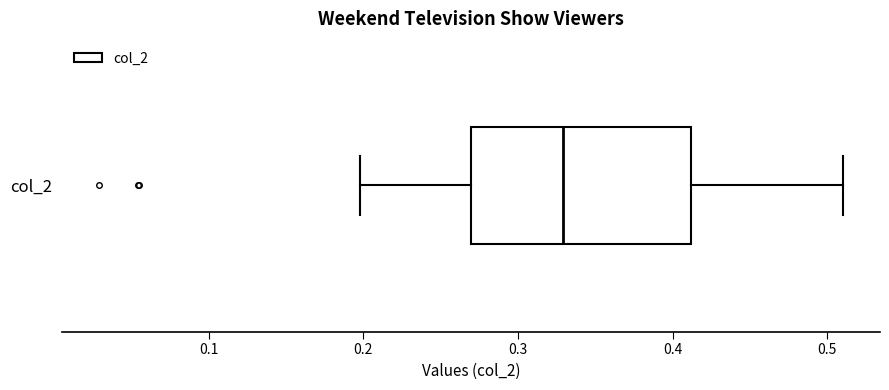

Transcribe this box plot: give where the median line is, the range the box spans, and where the two whiskers end, as read against the x-axis. The values are not printed on the chart, so give them approximately, as read against the axis.

median 0.33, box 0.27 to 0.41, whiskers 0.20 to 0.51